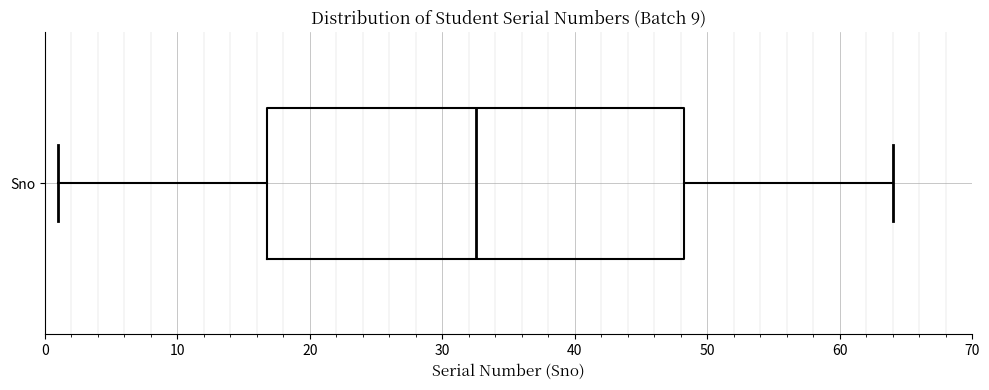

Read this box plot against the x-axis: the position of the median line, the range covered by the box, and the ends of both whiskers. The values are not printed on the chart, so give them approximately, as read against the axis.

median 33, box 17 to 48, whiskers 1 to 64